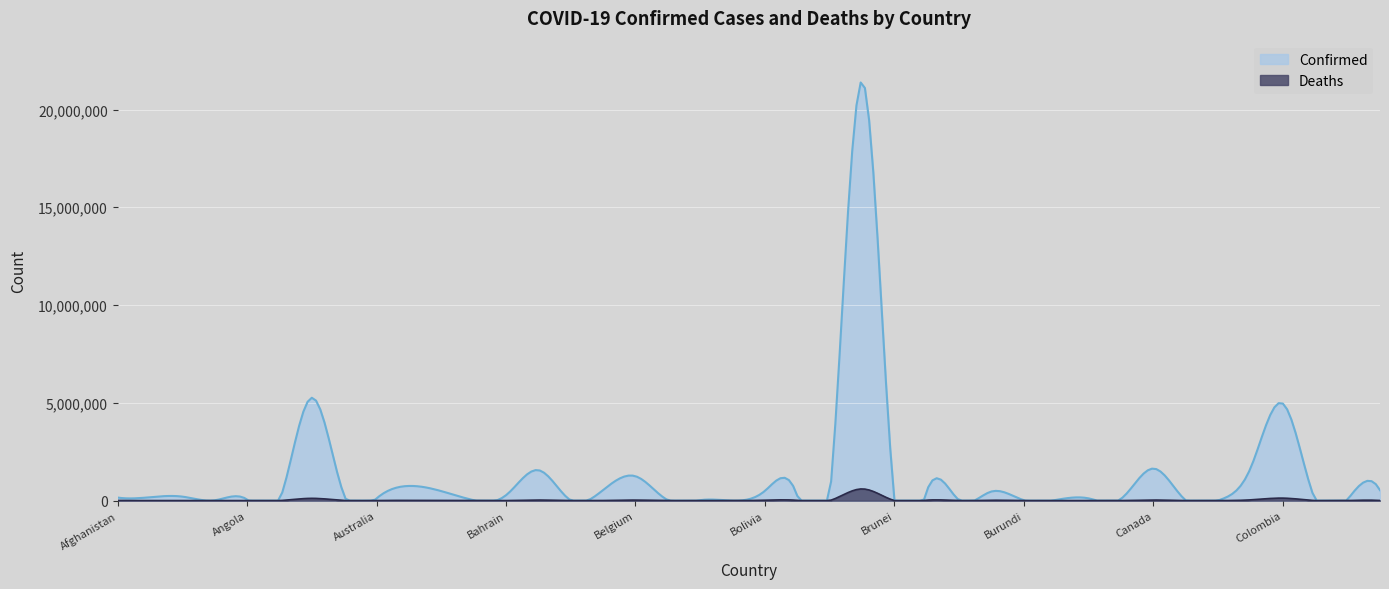

True or false: Confirmed and Deaths intersect in this chart.

False